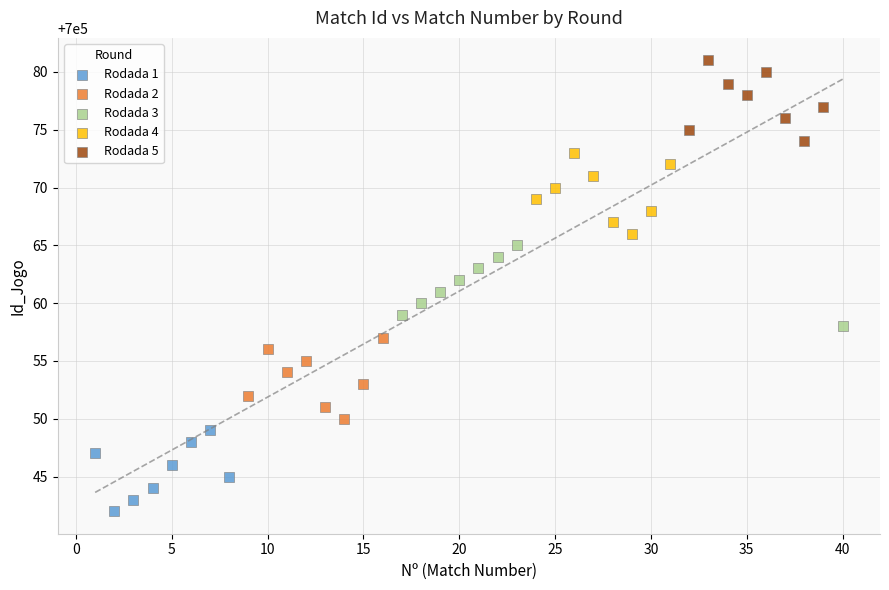

Which series reaches the minimum Y coordinate?

Rodada 1